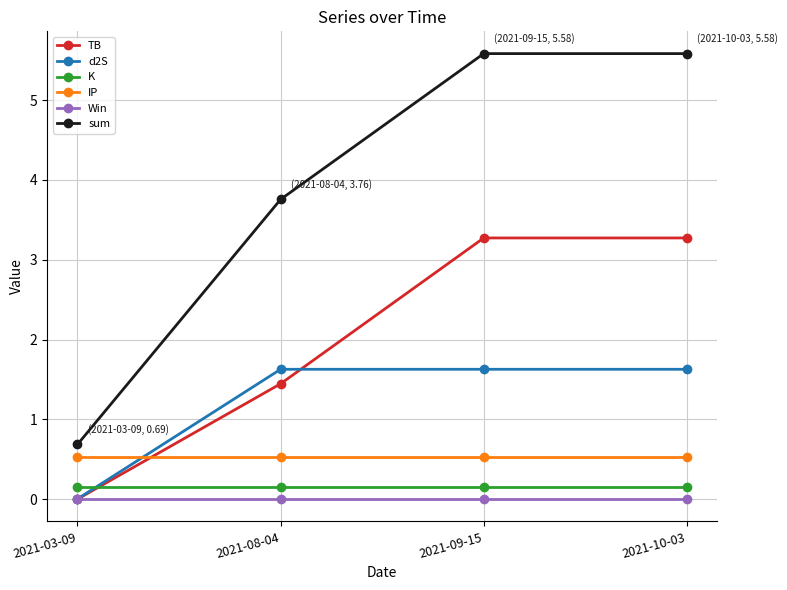

How many lines are shown in the chart?

6